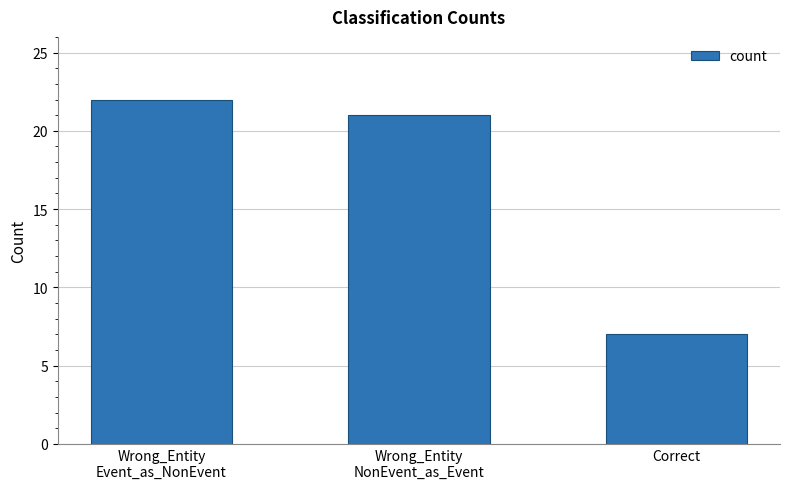

What is the label of the 3rd bar from the left?

Correct